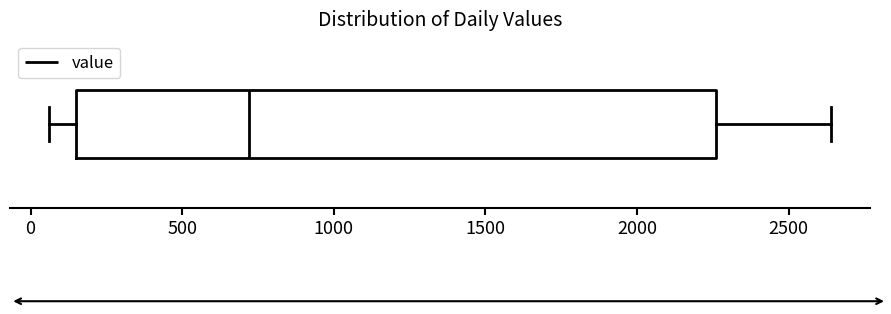

Read this box plot against the x-axis: the position of the median line, the range covered by the box, and the ends of both whiskers. The values are not printed on the chart, so give them approximately, as read against the axis.

median 700, box 150 to 2250, whiskers 50 to 2650